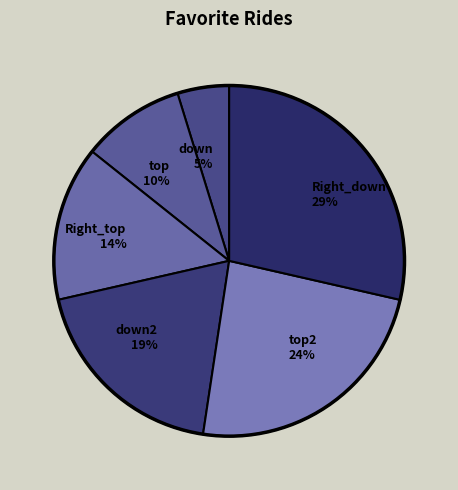

What is the largest slice in the pie chart?

Right_down